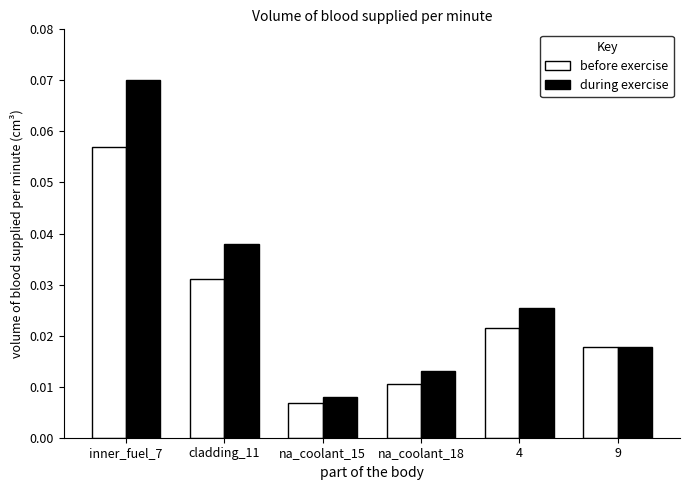

At which category is the sum across all series the highest?

inner_fuel_7